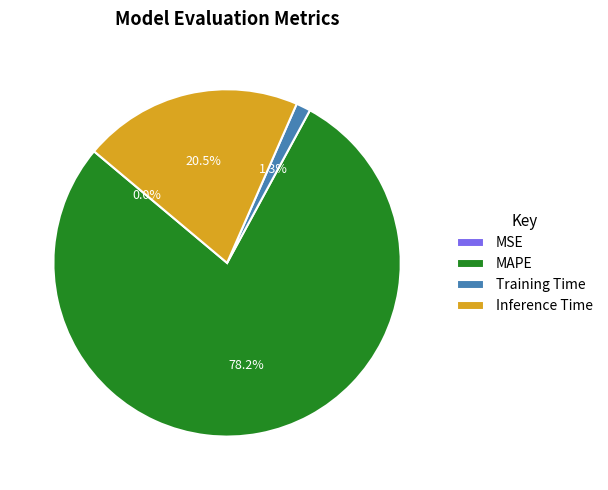

What is the total percentage of Training Time and MAPE?

79.5%